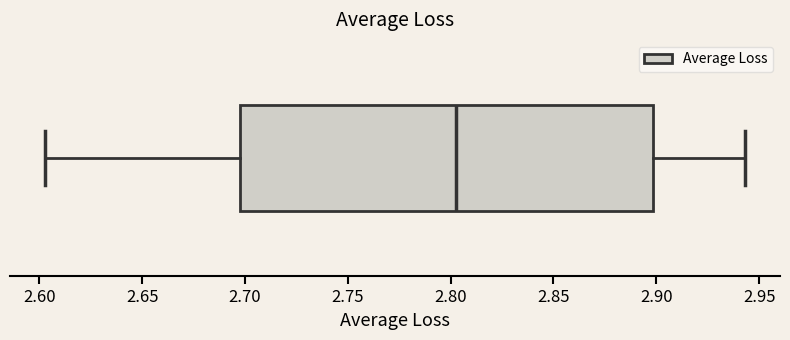

Where does the left whisker of the box end on the x-axis? The values are not printed on the chart, so give them approximately, as read against the axis.

2.605